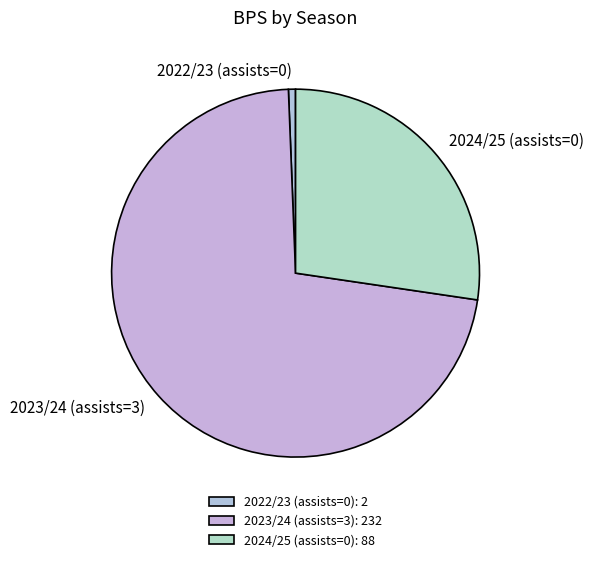

Does 2024/25 (assists=0) represent more than half of the total?

No